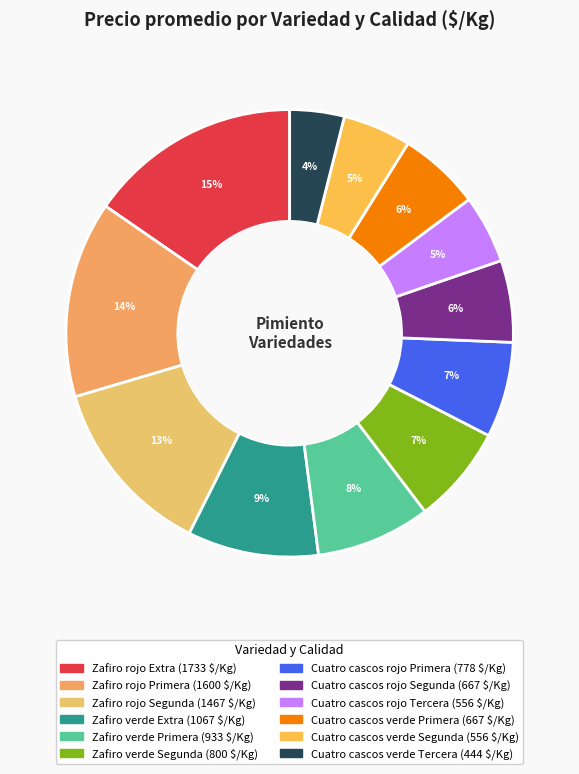

How many segments does this pie chart have?

12